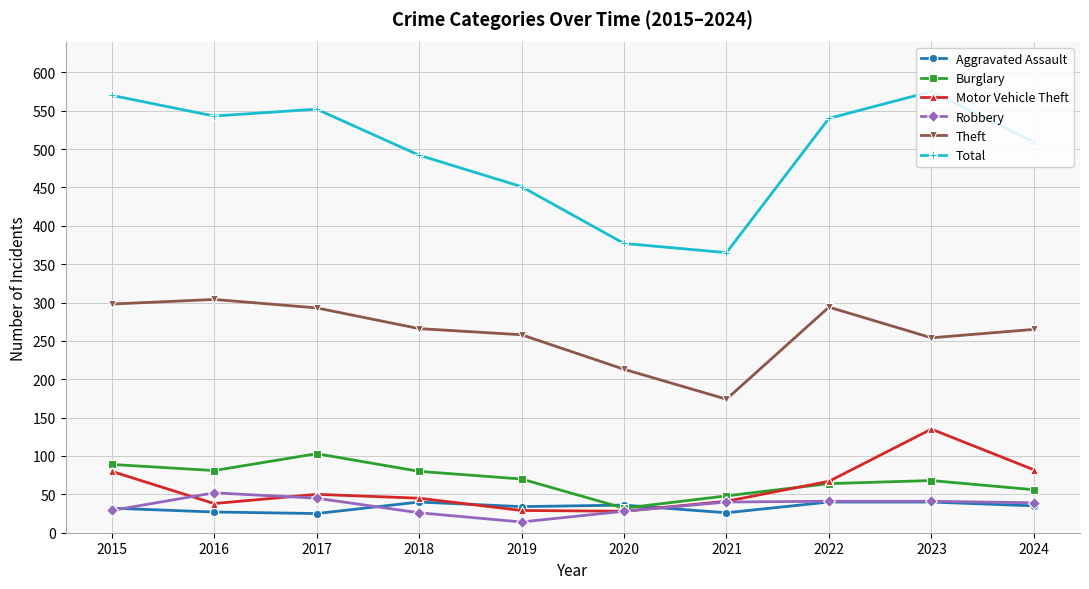

How many values in the Total series are below 540?

5